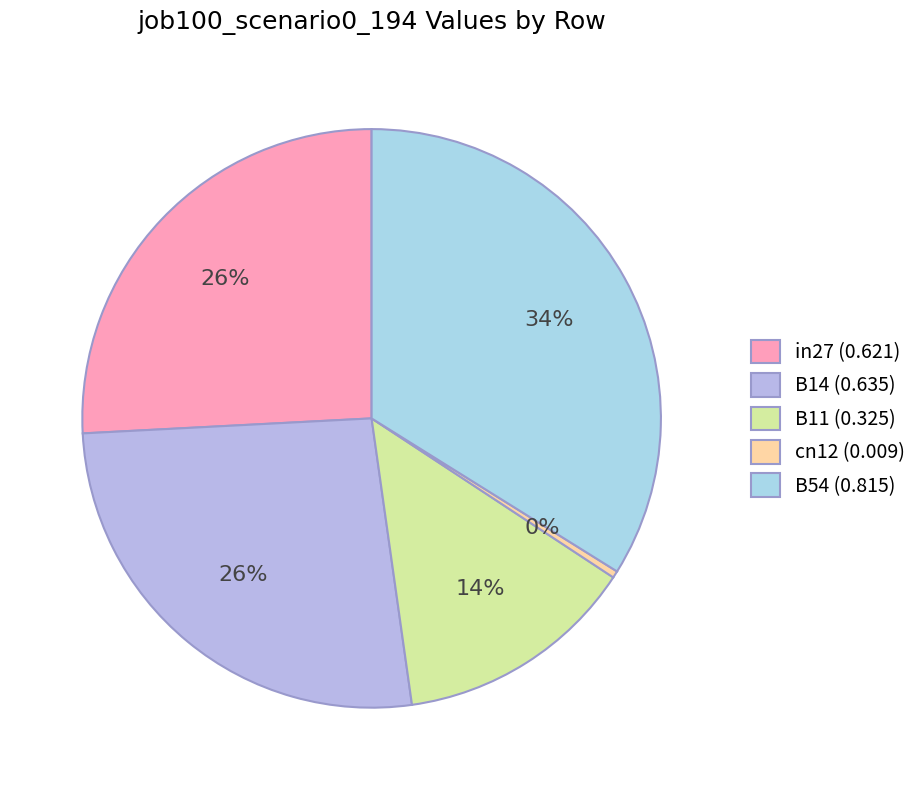

Is the sum of in27 and cn12 greater than half?

No